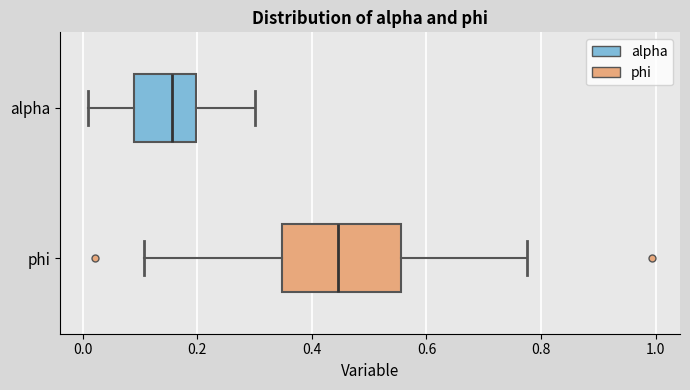

Comparing the boxes themselves (not the whiskers), which one is the widest?

phi